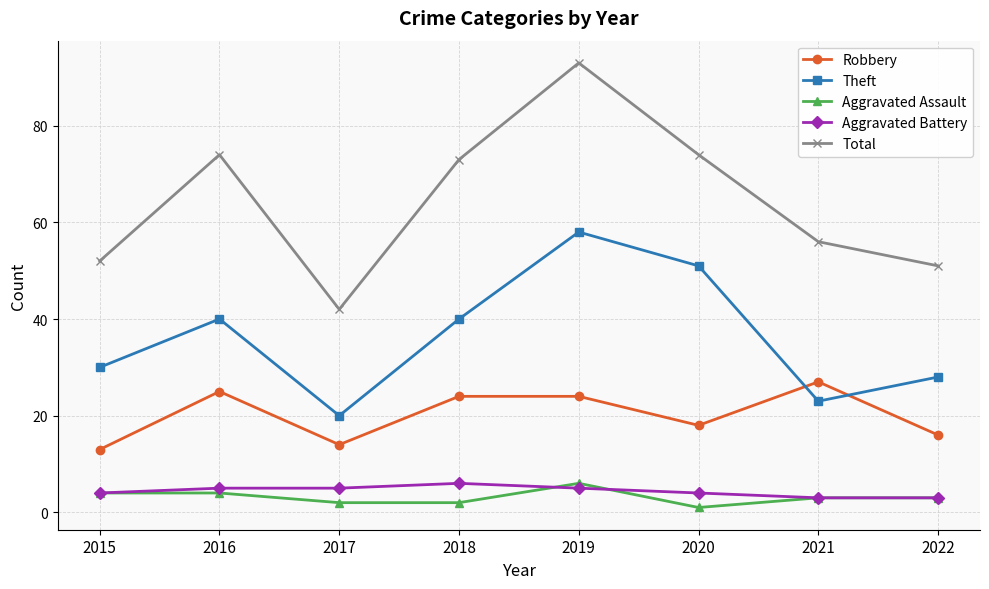

What is the value of the Aggravated Assault point at the 1st from the left?

4